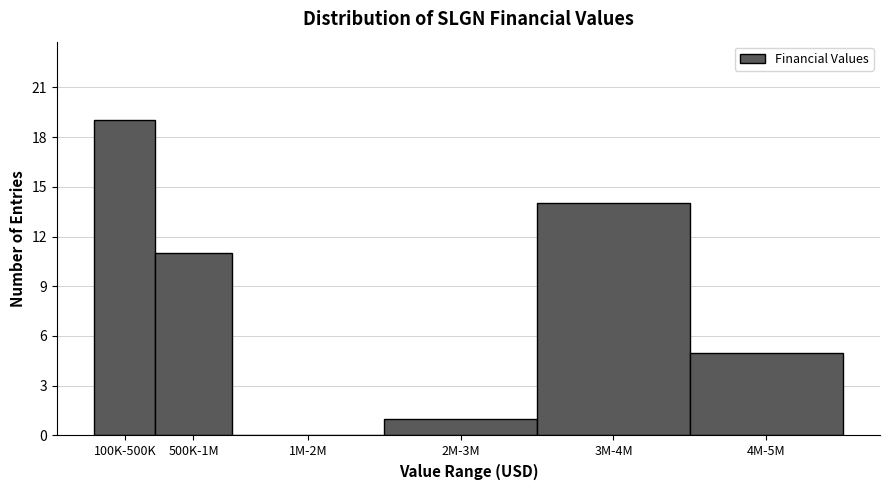

Reading right to left, list all the values displayed in this chart.

4M-5M=5	3M-4M=14	2M-3M=1	1M-2M=0	500K-1M=11	100K-500K=19